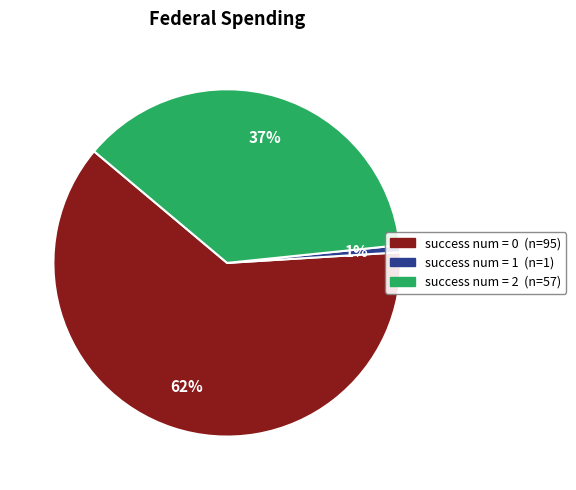

Is there any slice that represents more than half of the pie?

Yes